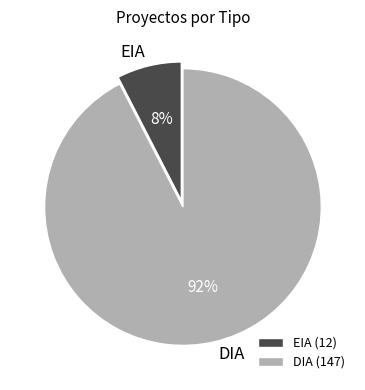

Is it true that EIA is 18% of the pie?

False